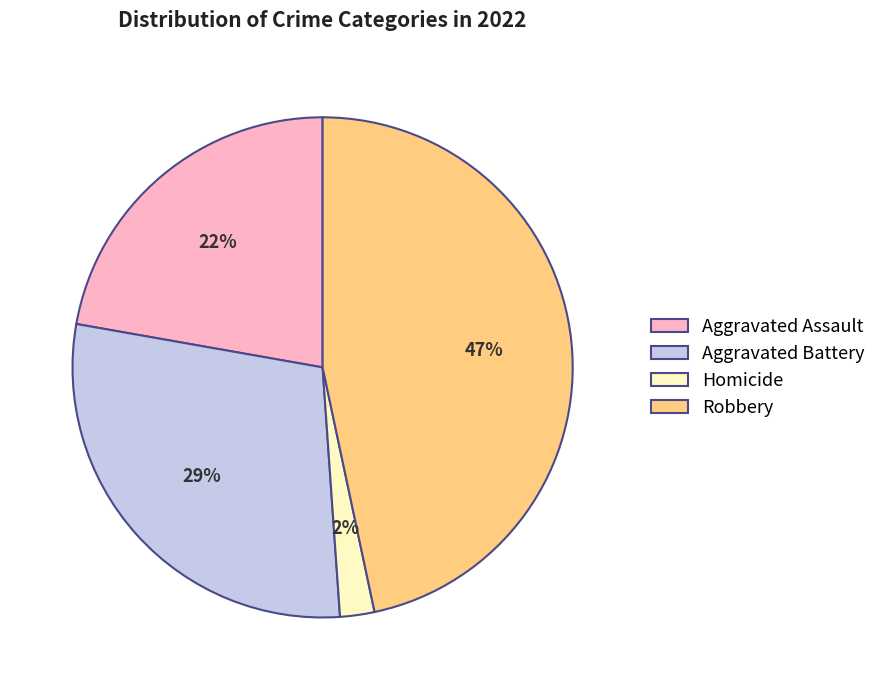

Combined, do Robbery and Aggravated Battery account for over 50%?

Yes